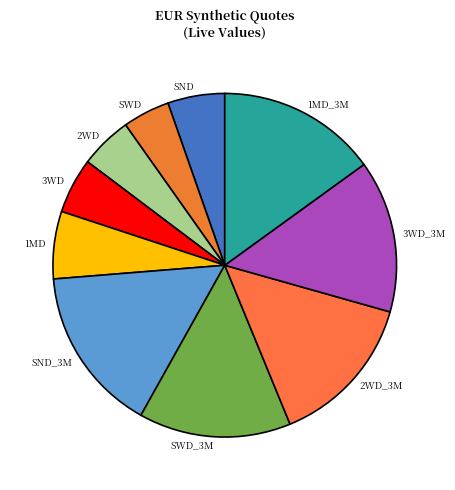

Is there any slice that represents more than half of the pie?

No